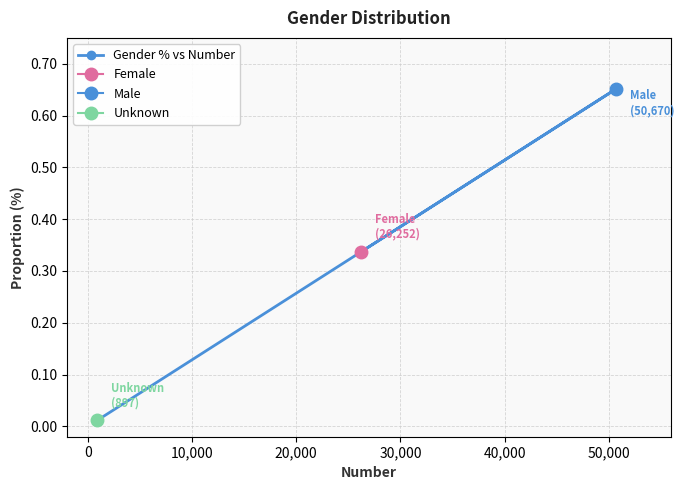

Is this an area chart (filled region under the line)?

No